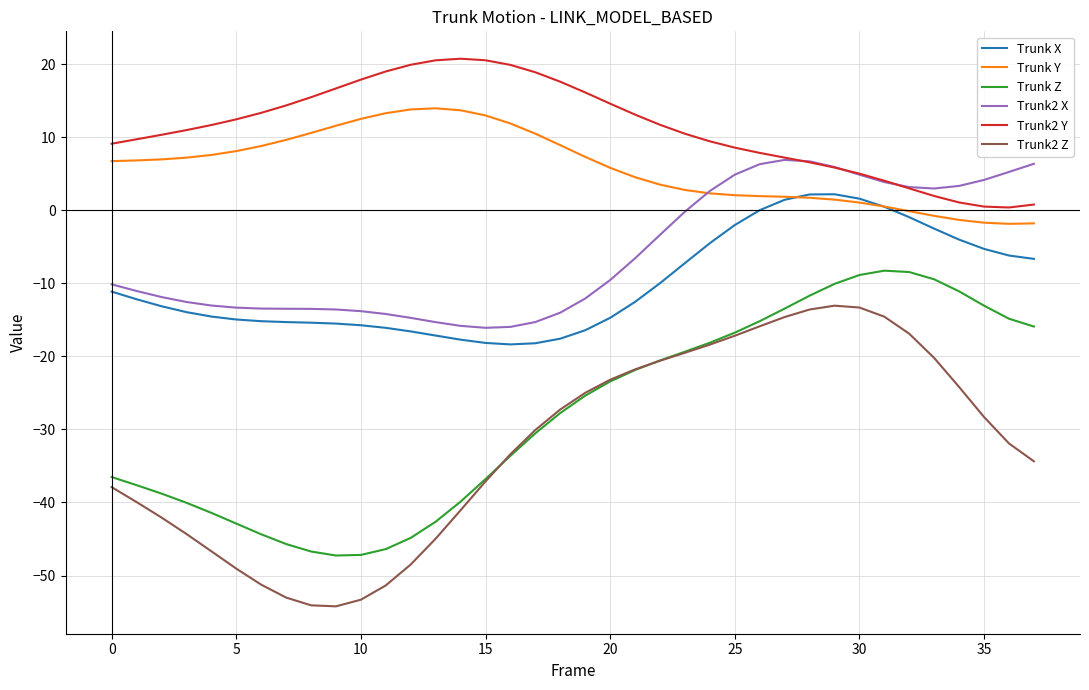

How many lines are shown in the chart?

6